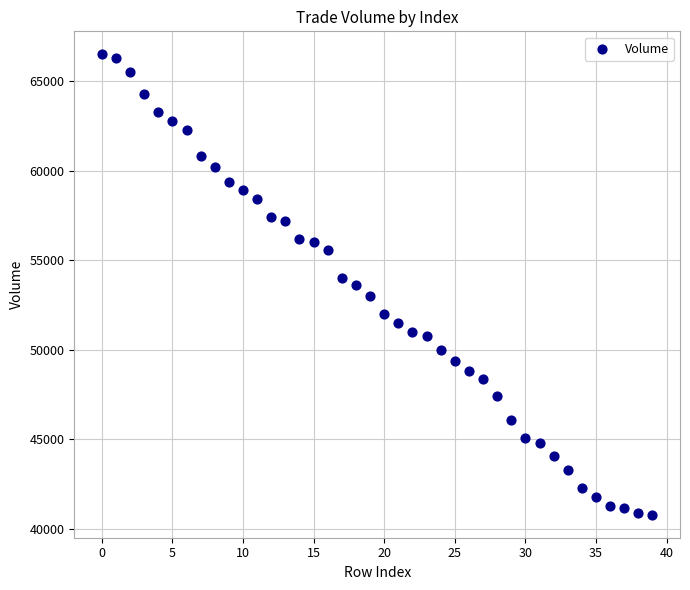

What is the range of Y values (max minus min)?

25700